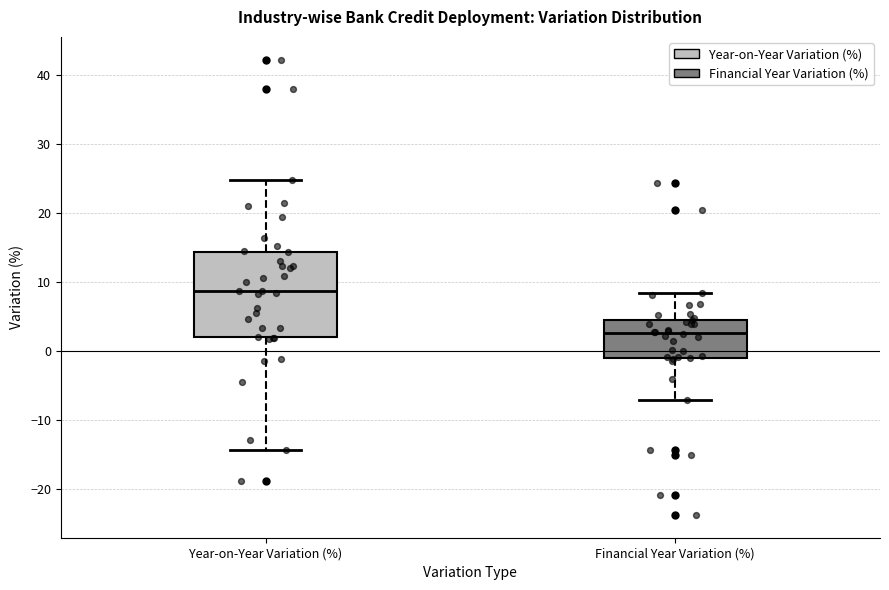

Reading left to right, read every box against the y-axis: the position of its median line, the range the box covers, and the ends of its whiskers. The values are not printed on the chart, so give them approximately, as read against the axis.

Year-on-Year Variation (%): median 9, box 2 to 14, whiskers -14 to 25
Financial Year Variation (%): median 3, box -1 to 5, whiskers -7 to 8